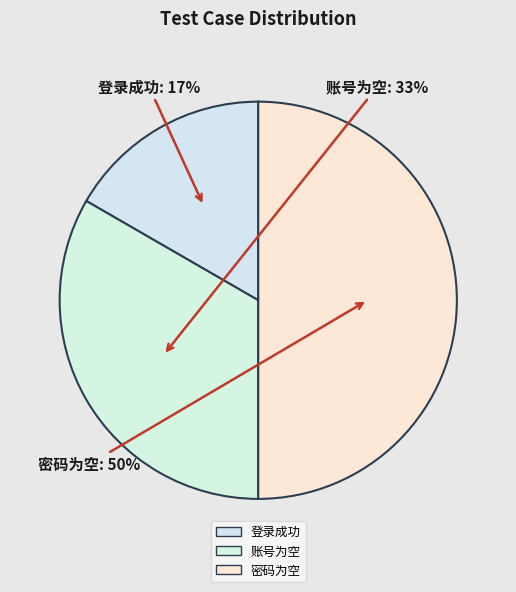

Count the number of slices in the pie.

3